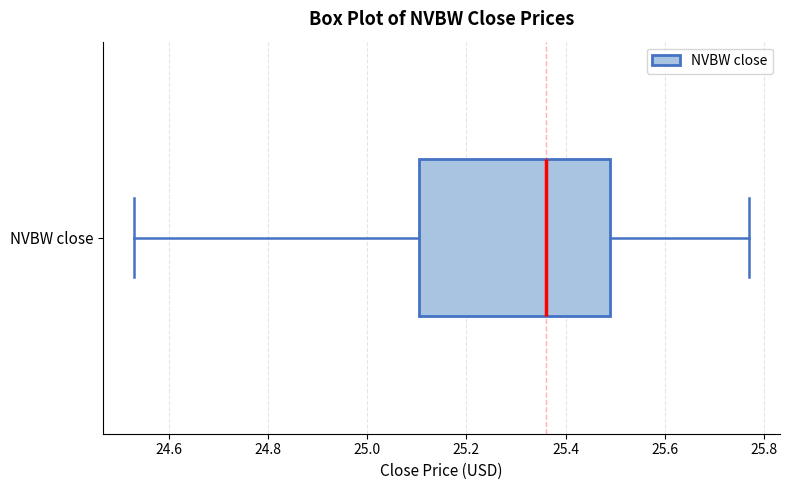

Read this box plot against the x-axis: the position of the median line, the range covered by the box, and the ends of both whiskers. The values are not printed on the chart, so give them approximately, as read against the axis.

median 25.36, box 25.10 to 25.48, whiskers 24.54 to 25.78